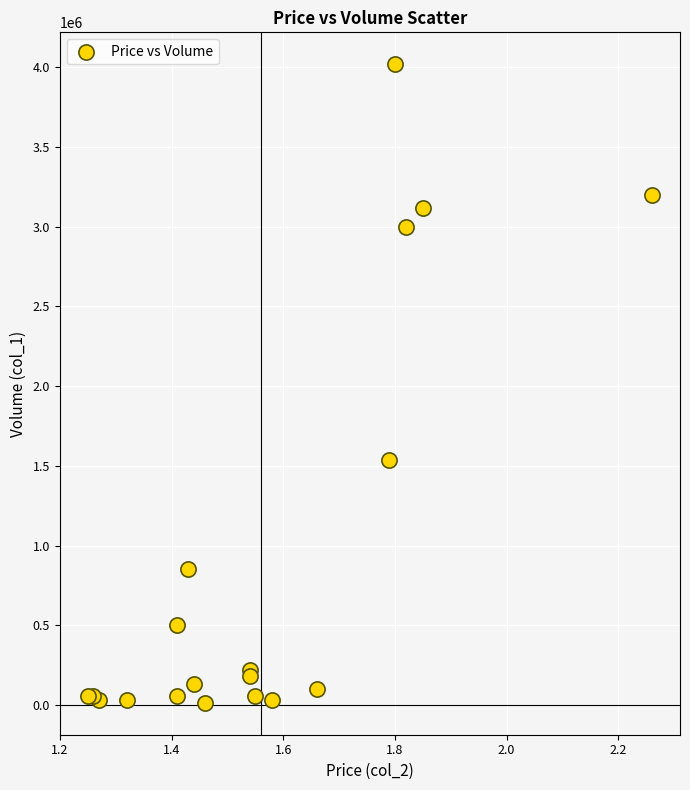

What Y value in the scatter plot is closest to 2016000?

1538000